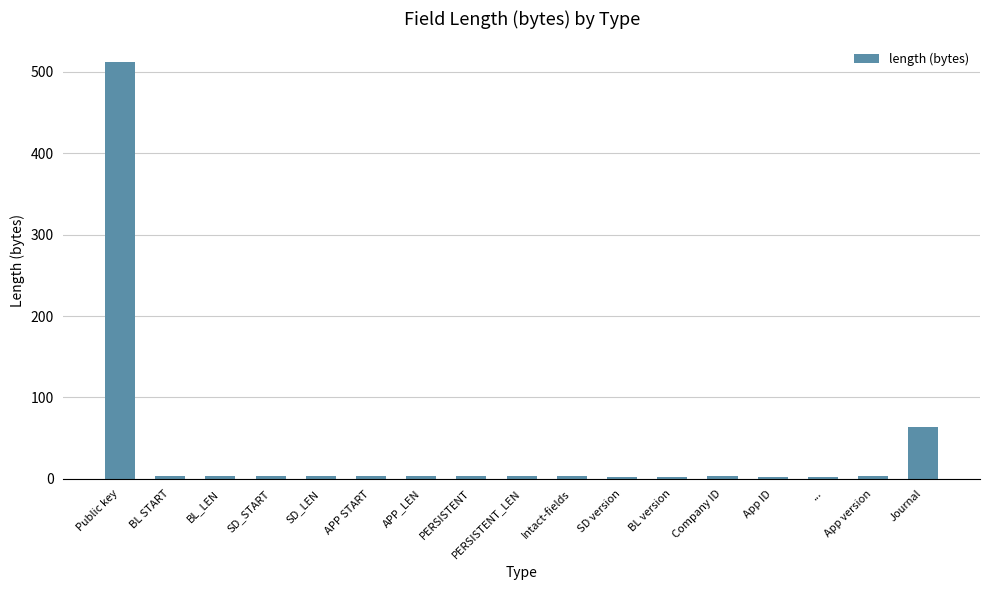

What is the label of the 6th bar from the left?

APP START